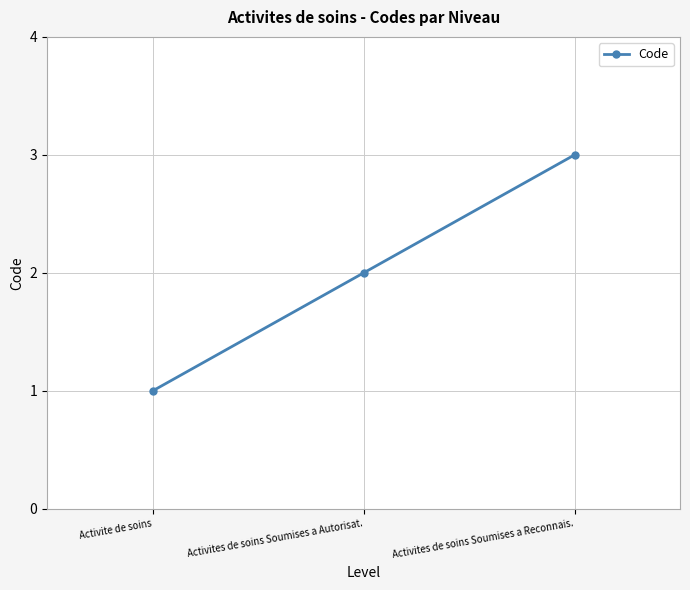

Which label corresponds to the largest value in the chart?

Activites de soins Soumises a Reconnais.